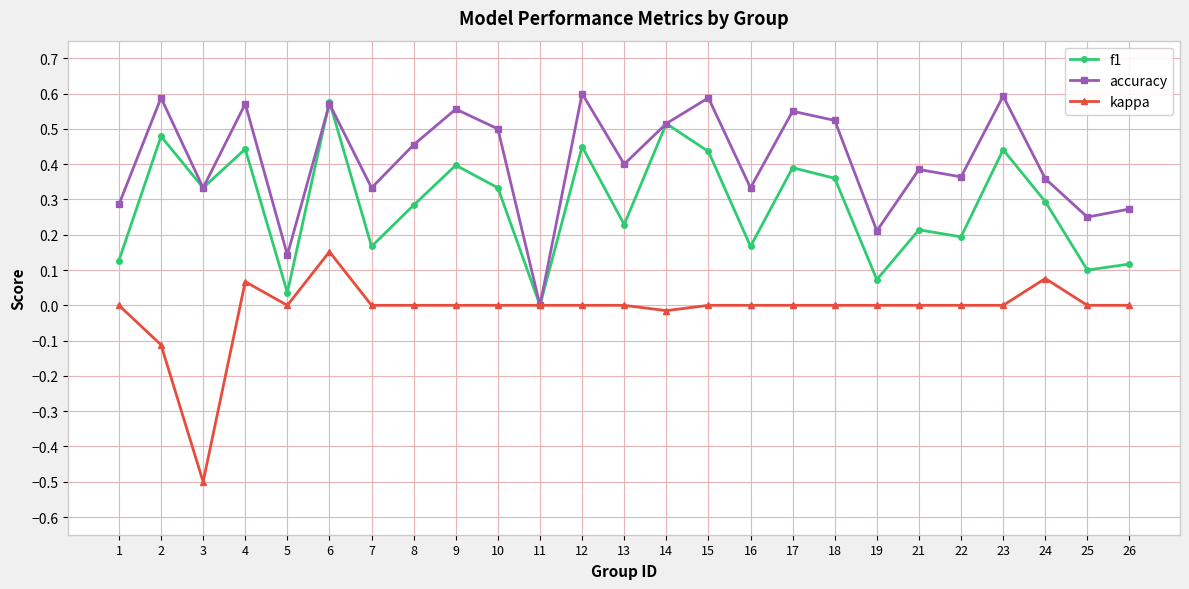

At which category does accuracy reach its first local valley?

3